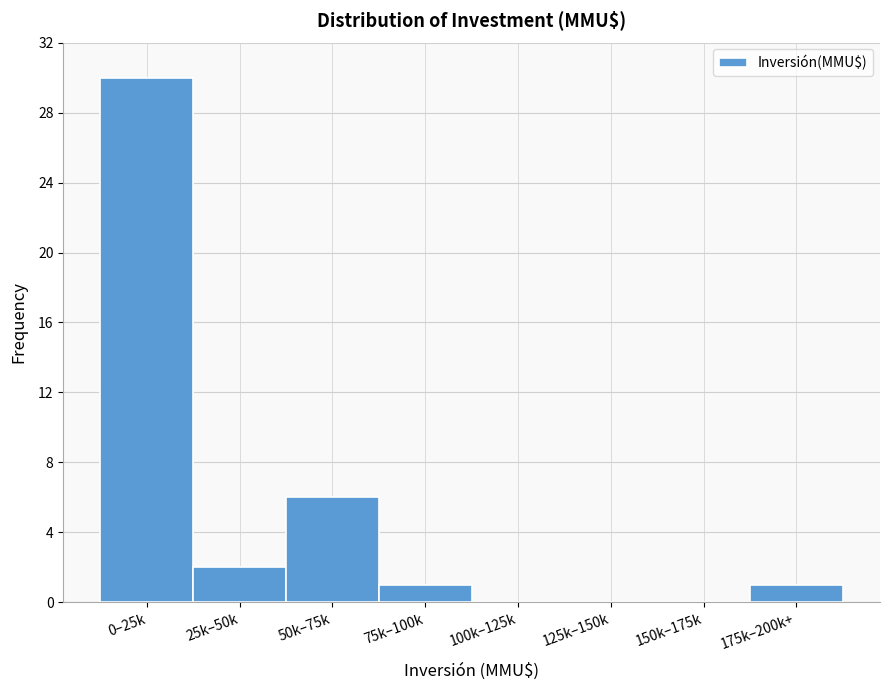

Reading left to right, what are all the values shown in this chart?

0–25k=30	25k–50k=2	50k–75k=6	75k–100k=1	100k–125k=0	125k–150k=0	150k–175k=0	175k–200k+=1